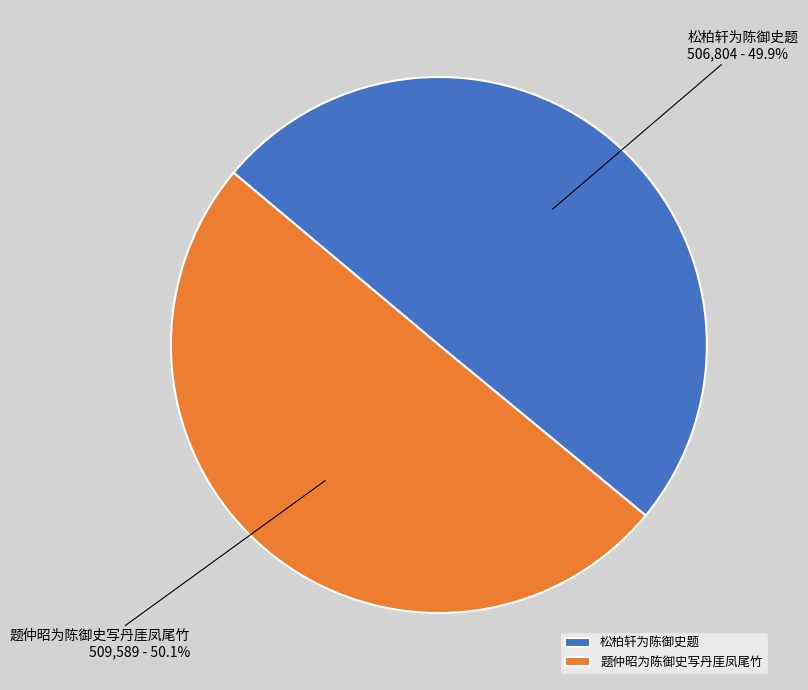

What is the ratio of the value at 松柏轩为陈御史题 to the value at 题仲昭为陈御史写丹厓凤尾竹?

1.0